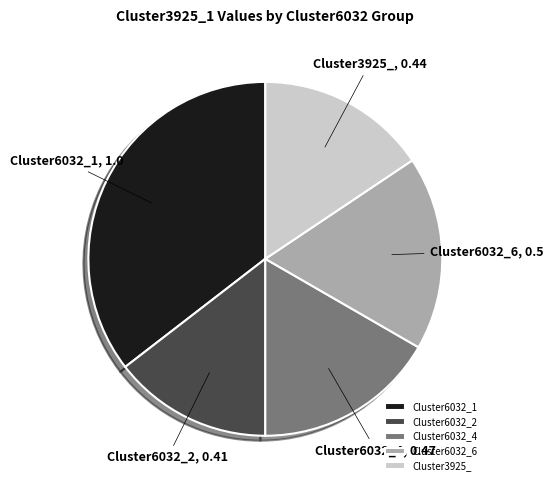

Do Cluster6032_1 and Cluster6032_6 together represent more than half of the pie?

Yes